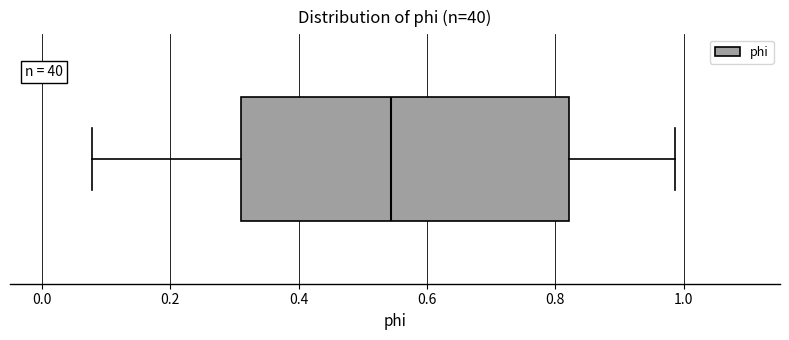

Transcribe this box plot: give where the median line is, the range the box spans, and where the two whiskers end, as read against the x-axis. The values are not printed on the chart, so give them approximately, as read against the axis.

median 0.54, box 0.30 to 0.82, whiskers 0.08 to 0.98